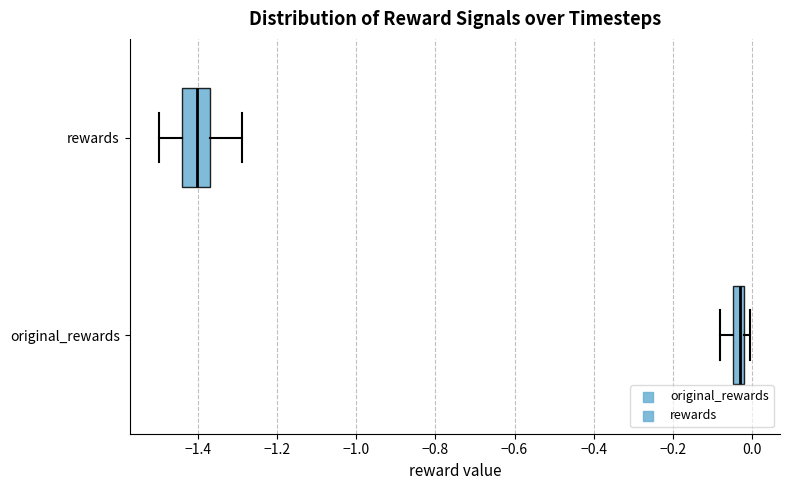

Where is the right edge of the box for rewards on the x-axis? The values are not printed on the chart, so give them approximately, as read against the axis.

-1.36